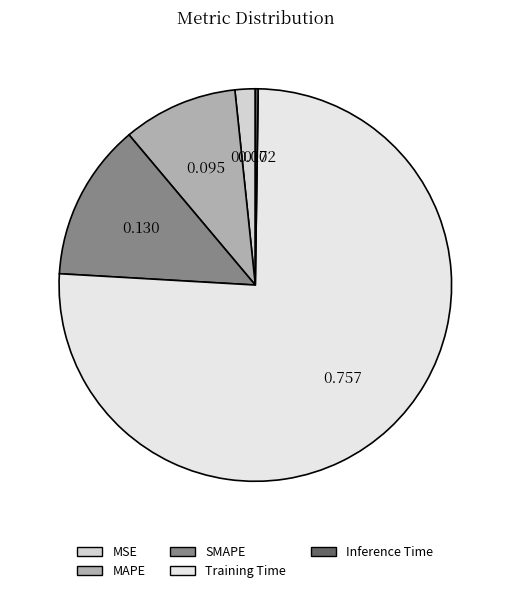

To the nearest percent, what is the difference between the MAPE and MSE slice percentages?

8%